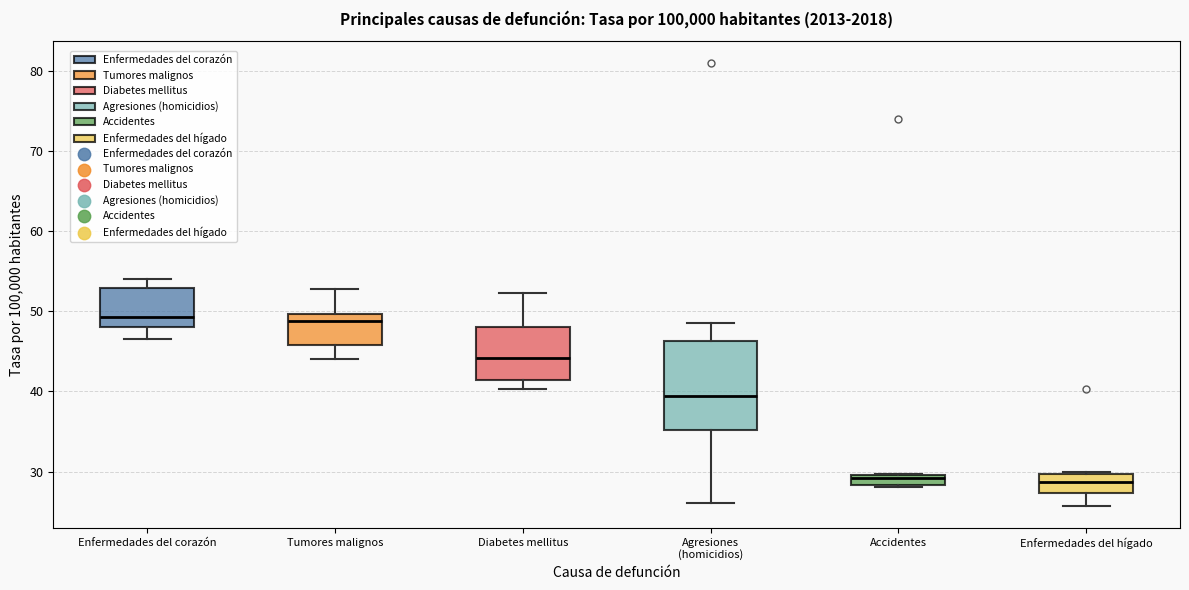

Where is the upper edge of the box for Diabetes mellitus on the y-axis? The values are not printed on the chart, so give them approximately, as read against the axis.

48